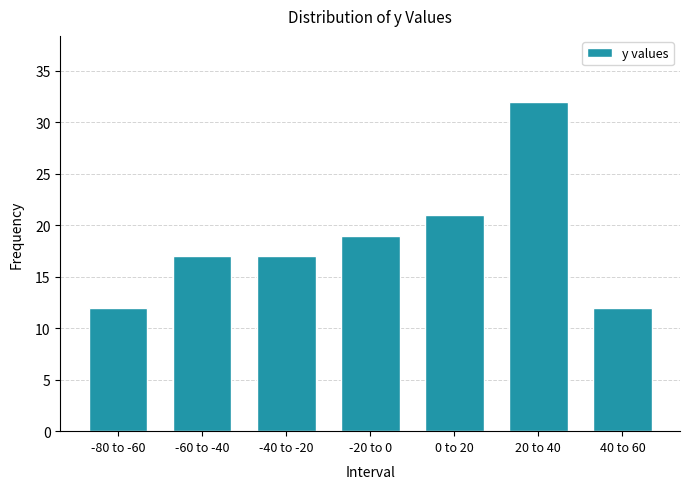

Reading left to right, extract all data points from this chart.

12	17	17	19	21	32	12